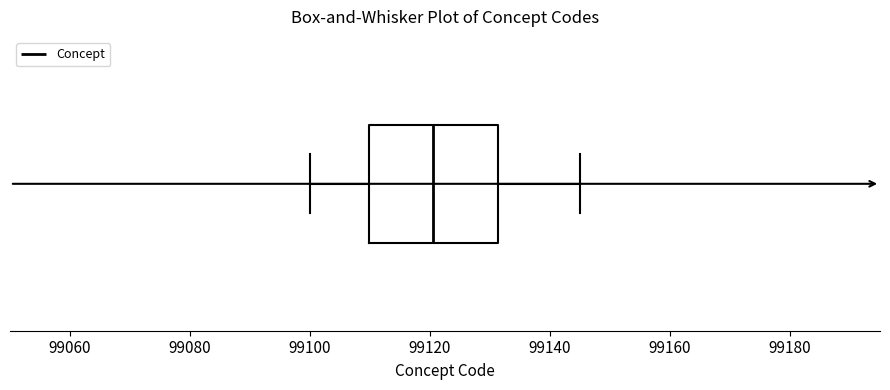

Transcribe this box plot: give where the median line is, the range the box spans, and where the two whiskers end, as read against the x-axis. The values are not printed on the chart, so give them approximately, as read against the axis.

median 99120, box 99110 to 99132, whiskers 99100 to 99146